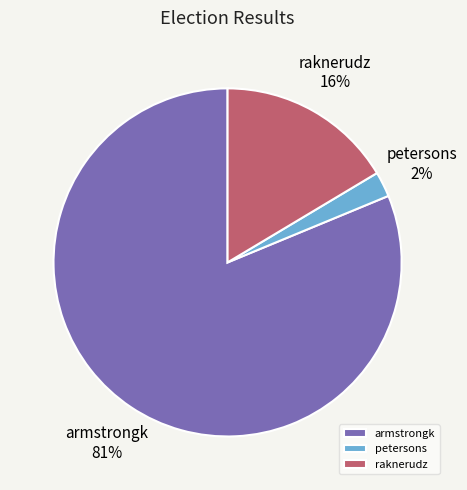

Is it true that raknerudz is 30% of the pie?

False